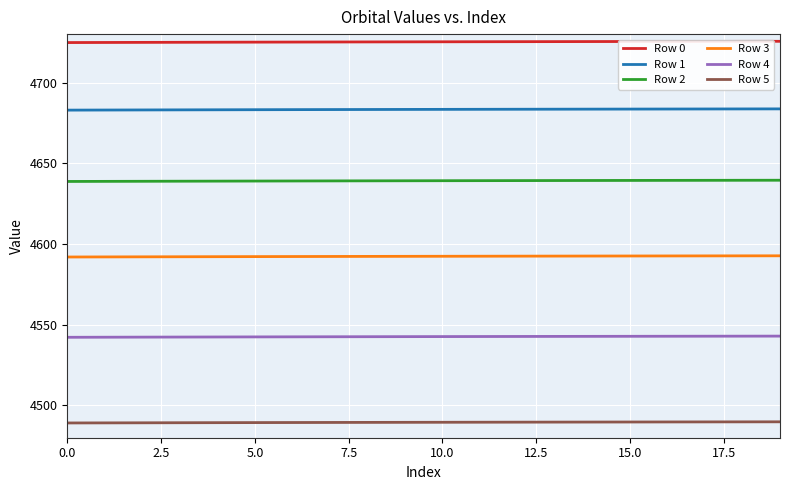

List the series in order of their overall mean, highest first.

Row 0, Row 1, Row 2, Row 3, Row 4, Row 5